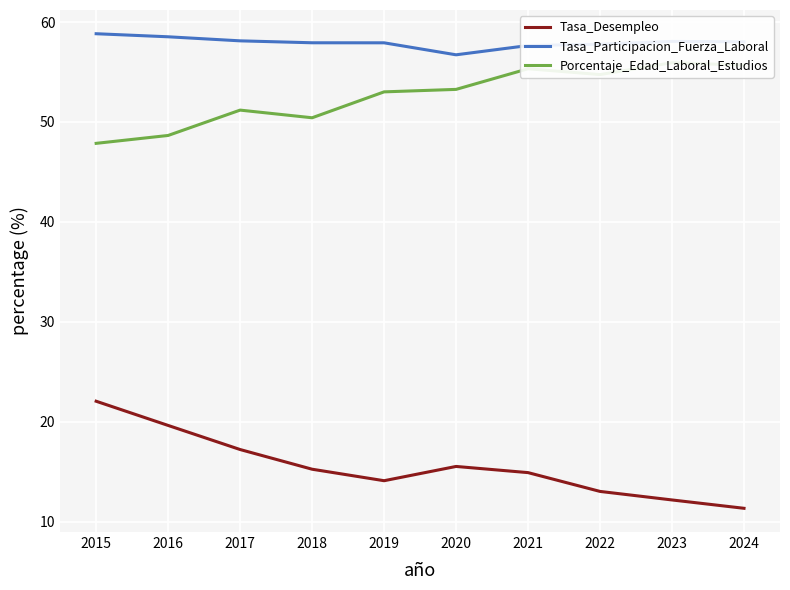

Is the value of Tasa_Participacion_Fuerza_Laboral at 2022 greater than the value of Porcentaje_Edad_Laboral_Estudios at 2020?

Yes